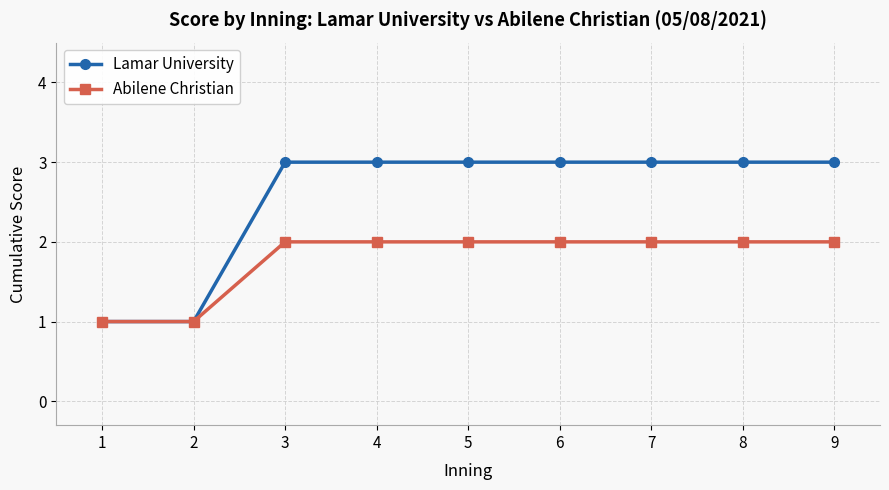

What is the smallest value displayed?

1